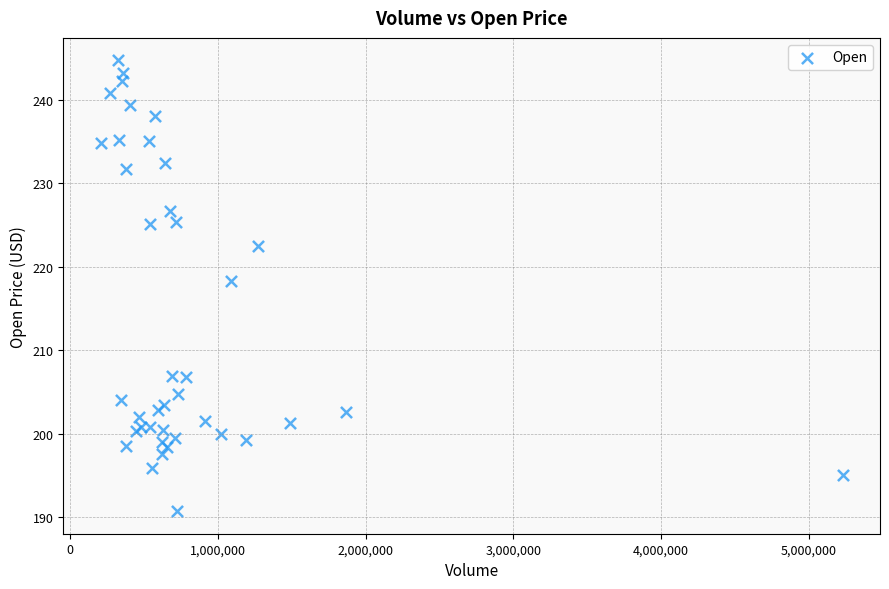

What Y value in the scatter plot is closest to 217?

218.3